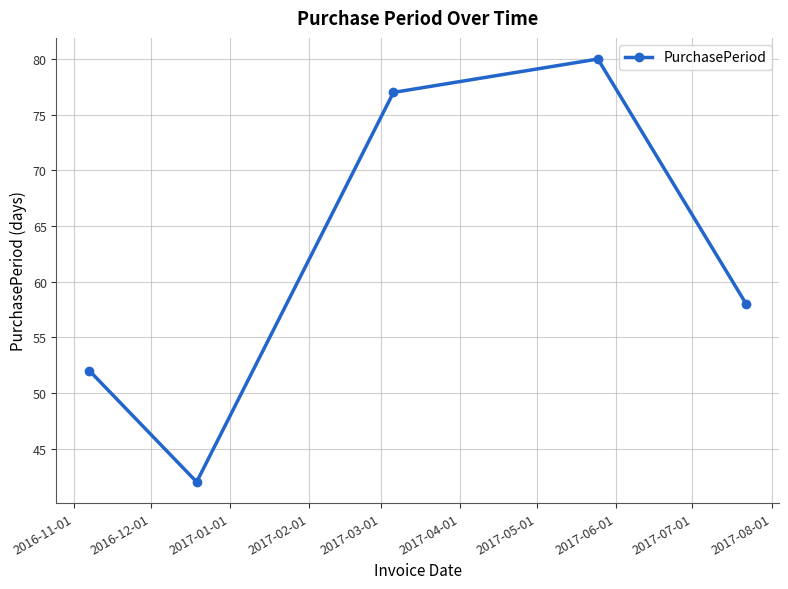

How many interior local peaks (higher than both neighbors) does the data have?

1